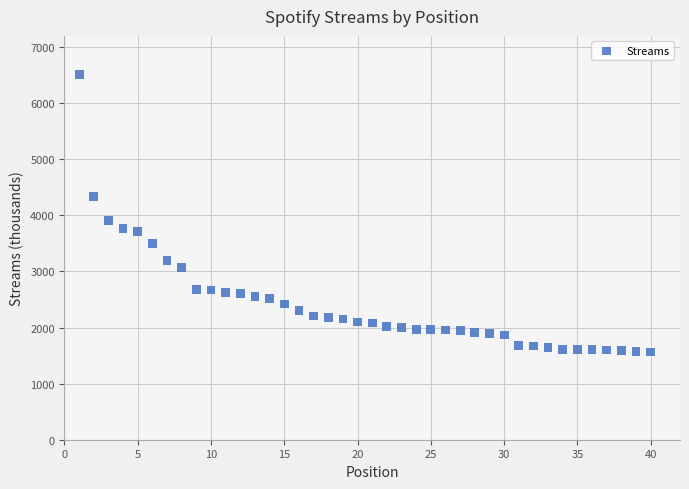

What is the range of Y values (max minus min)?

4954